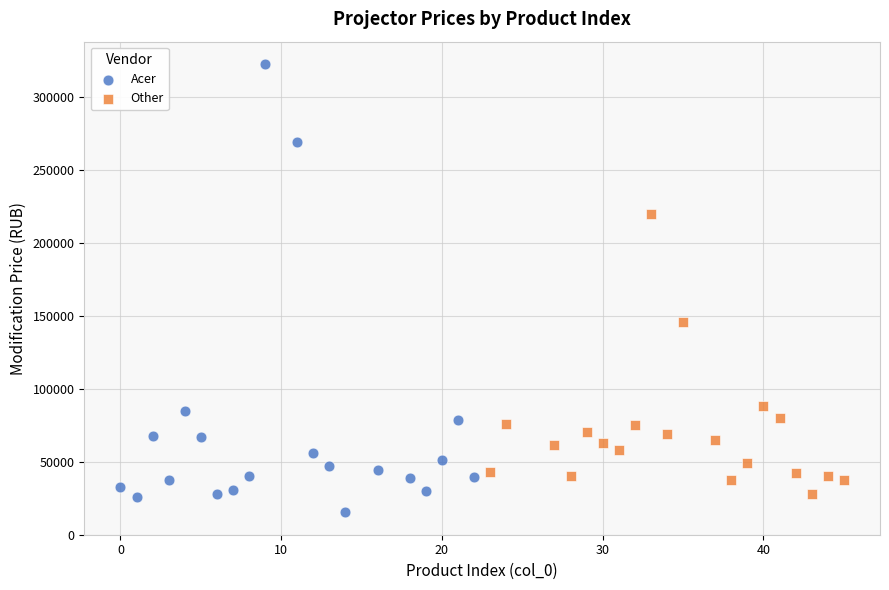

Which series contains the lowest Y value?

Acer